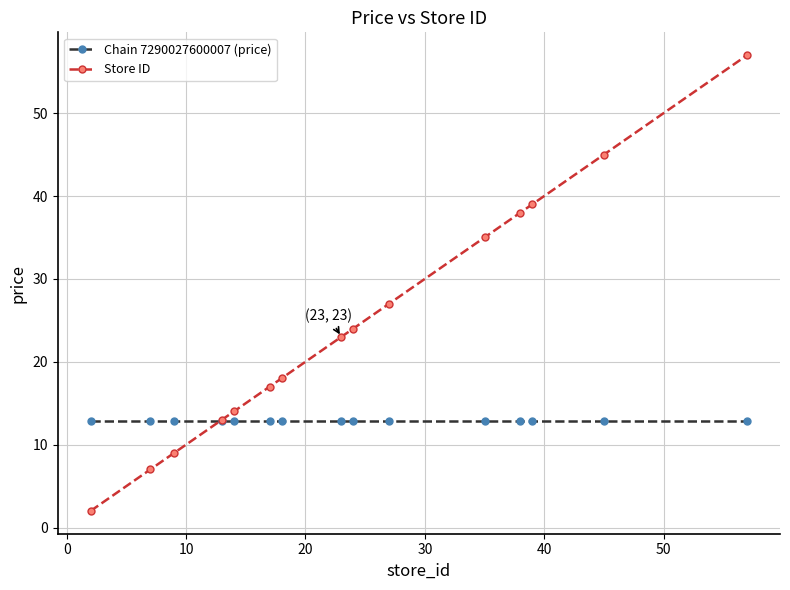

Which series has the largest range (max minus min)?

Store ID